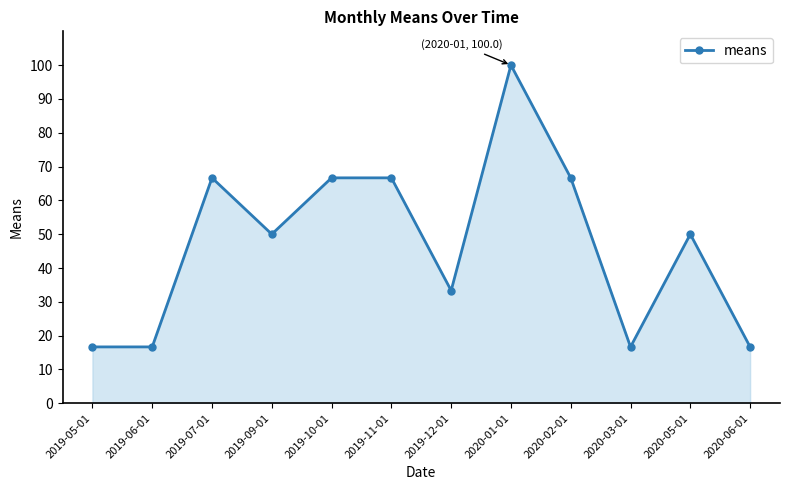

What is the average value?

47.2